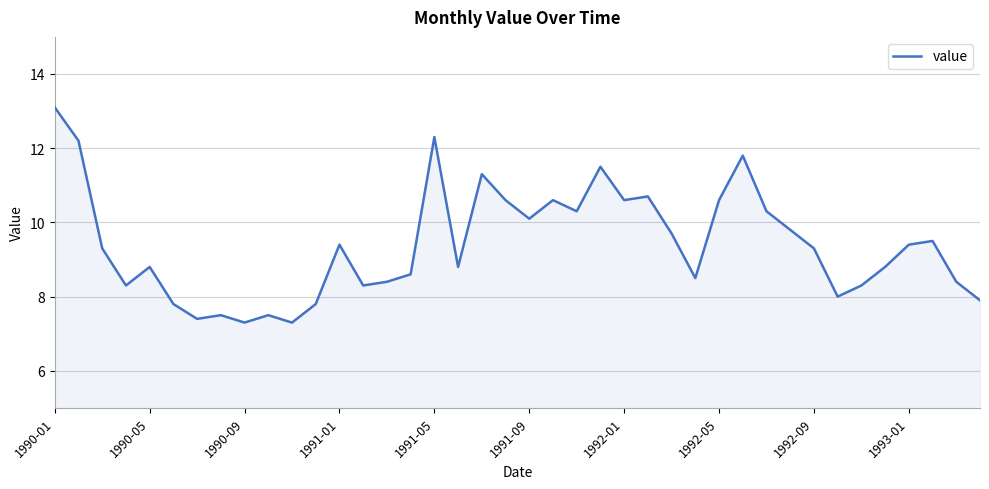

What is the difference between the maximum and minimum values?

5.8